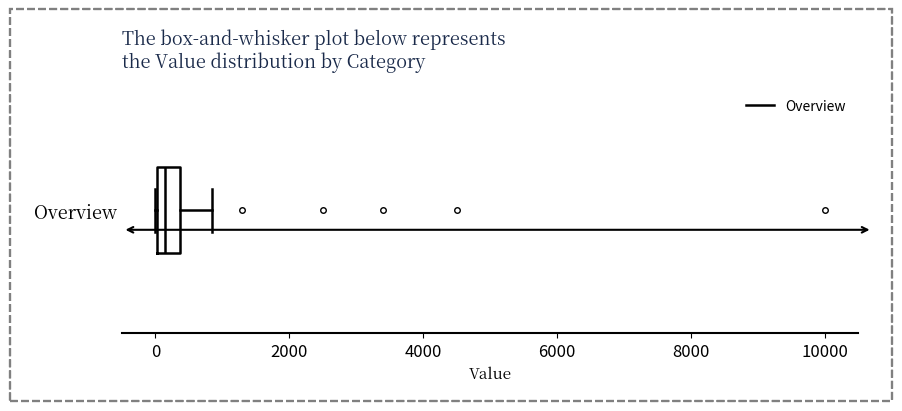

Where does the median line of the box for Overview sit on the x-axis? The values are not printed on the chart, so give them approximately, as read against the axis.

200